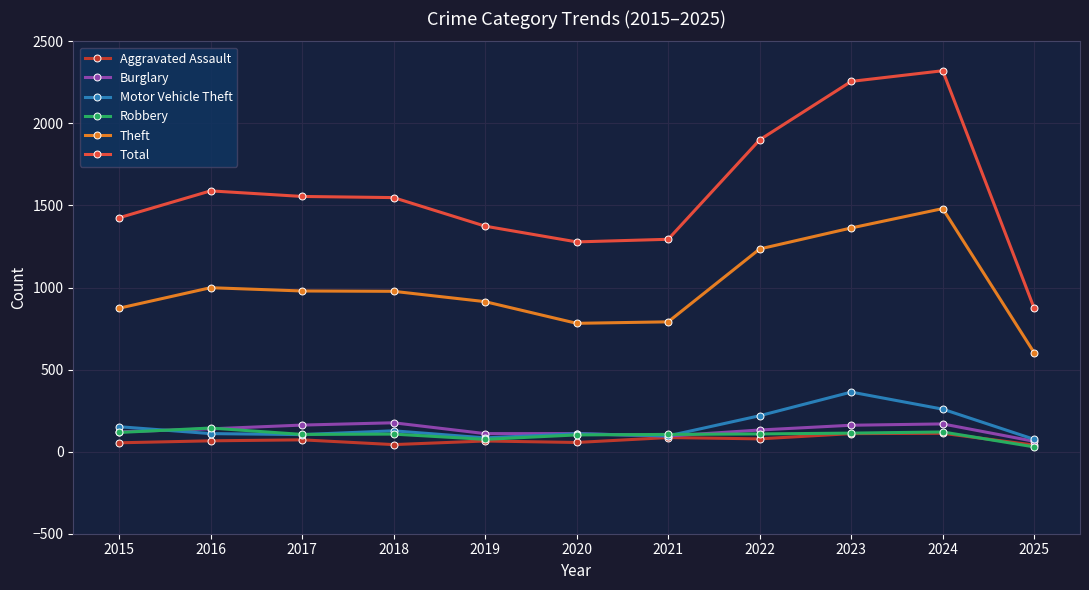

Rank the series by their maximum value, from highest to lowest.

Total, Theft, Motor Vehicle Theft, Burglary, Robbery, Aggravated Assault